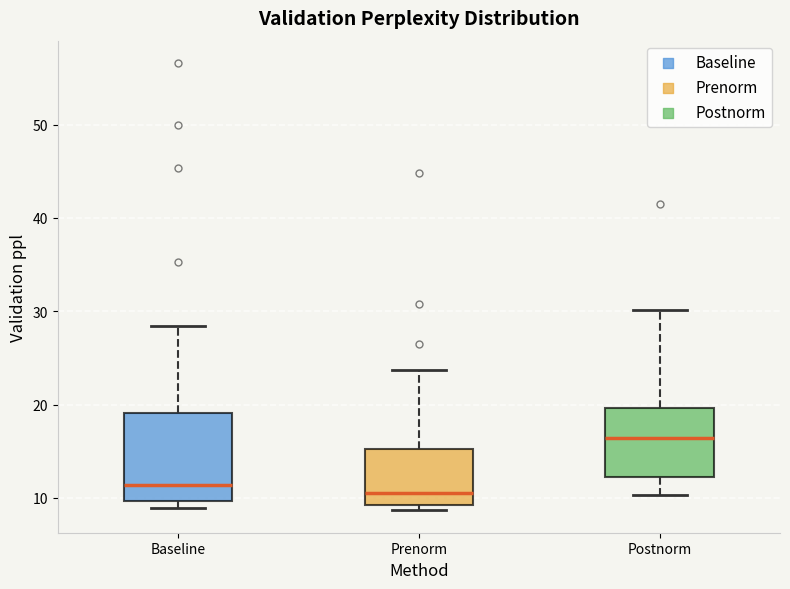

Where does the upper whisker of the box for Postnorm end on the y-axis? The values are not printed on the chart, so give them approximately, as read against the axis.

30